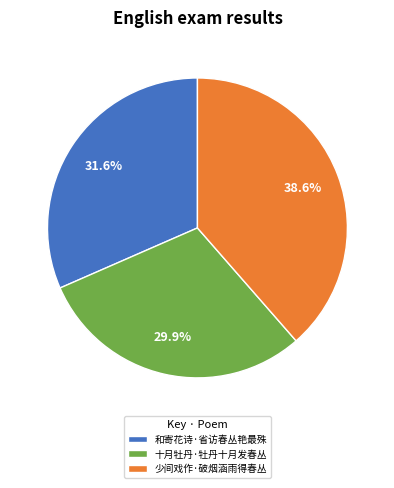

How many slices are in this pie chart?

3